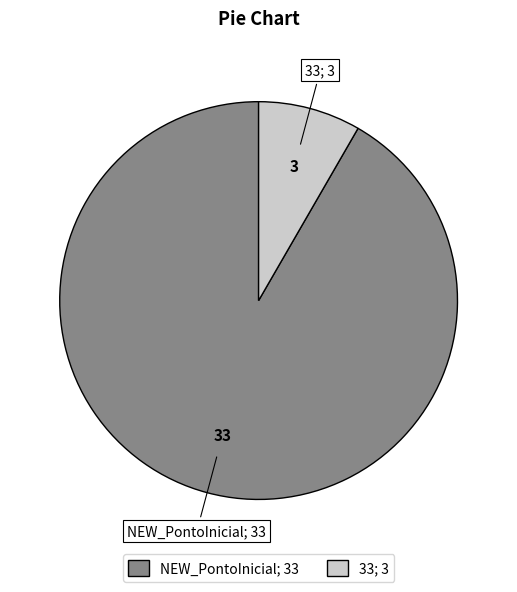

The 33 slice represents 21% of the pie. True or false?

False